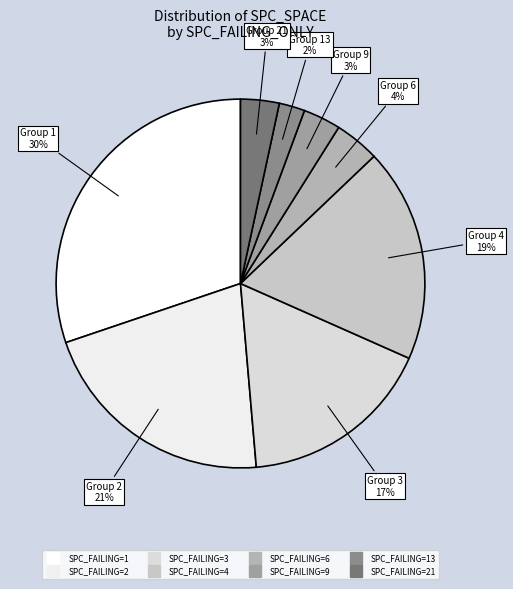

How many slices are in this pie chart?

8